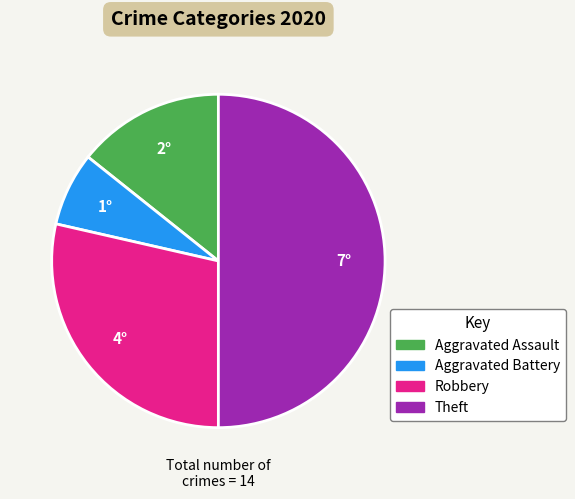

Does Robbery represent more than half of the total?

No